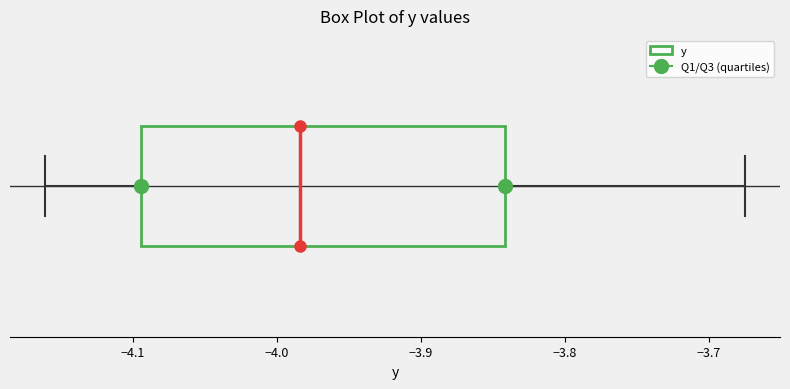

Read this box plot against the x-axis: the position of the median line, the range covered by the box, and the ends of both whiskers. The values are not printed on the chart, so give them approximately, as read against the axis.

median -3.98, box -4.09 to -3.84, whiskers -4.16 to -3.67